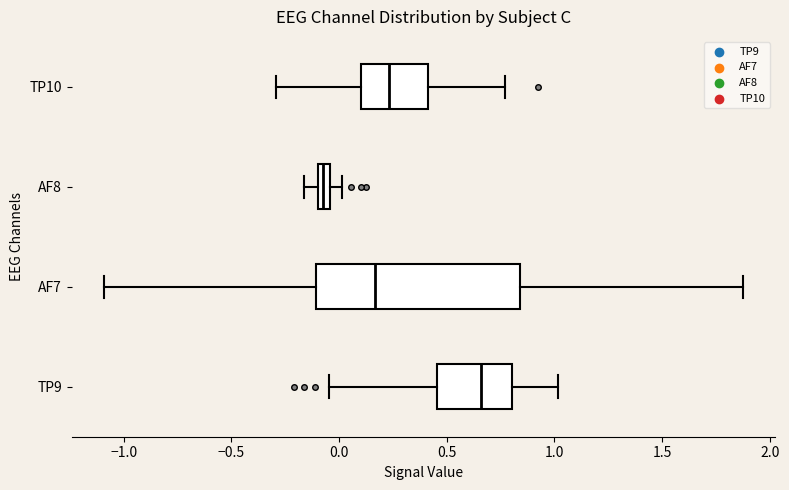

Where is the right edge of the box for AF8 on the x-axis? The values are not printed on the chart, so give them approximately, as read against the axis.

-0.05